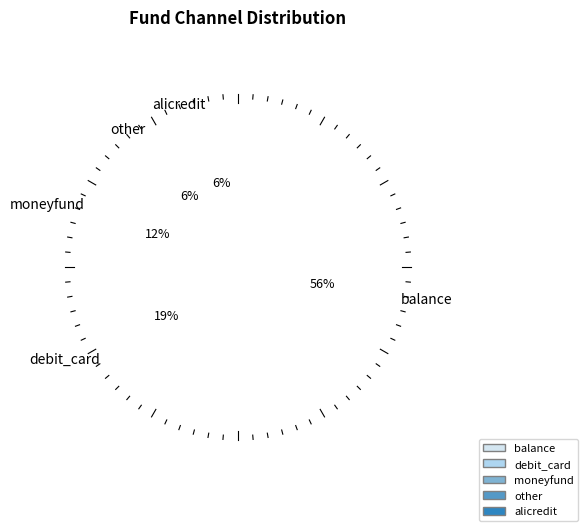

How many slices are in this pie chart?

5